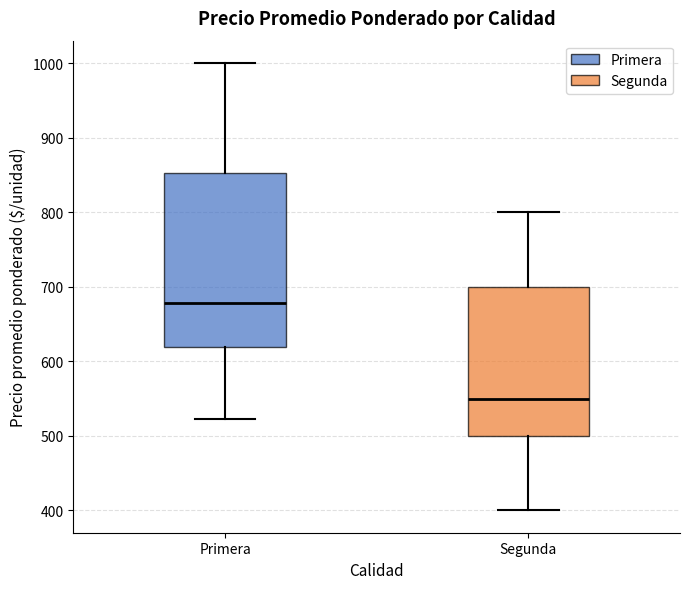

Where does the median line of the box for Primera sit on the y-axis? The values are not printed on the chart, so give them approximately, as read against the axis.

680